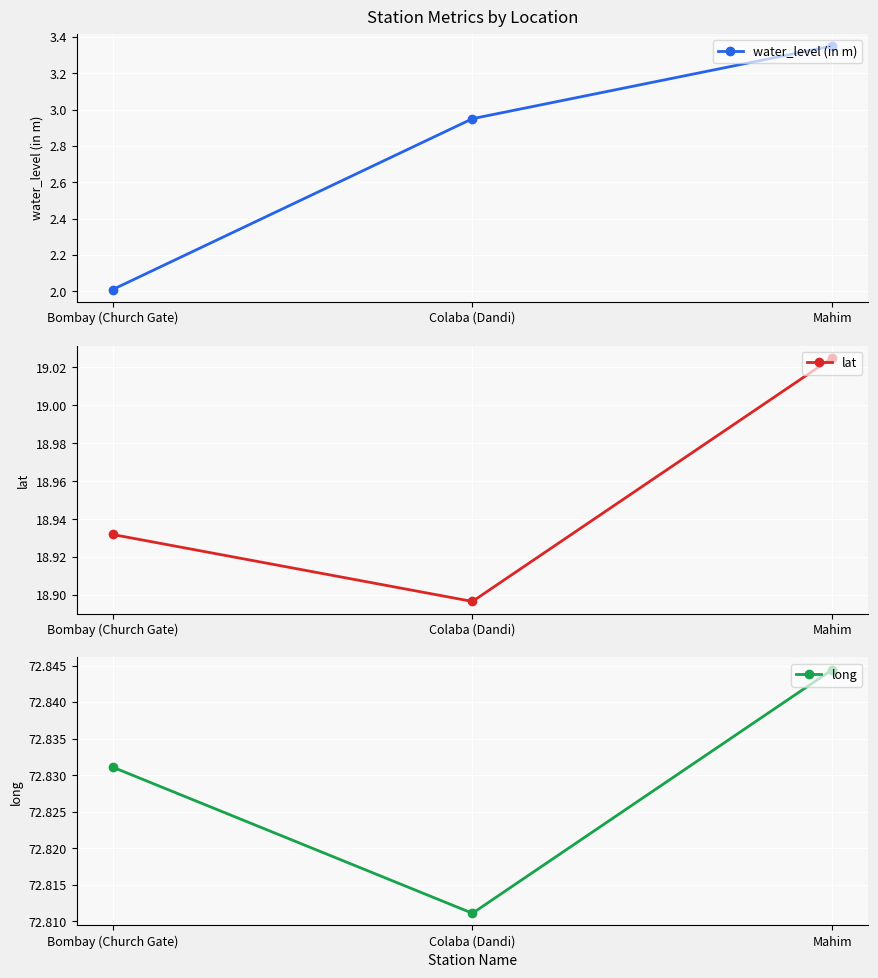

What is the average value of the lat series?

19.0